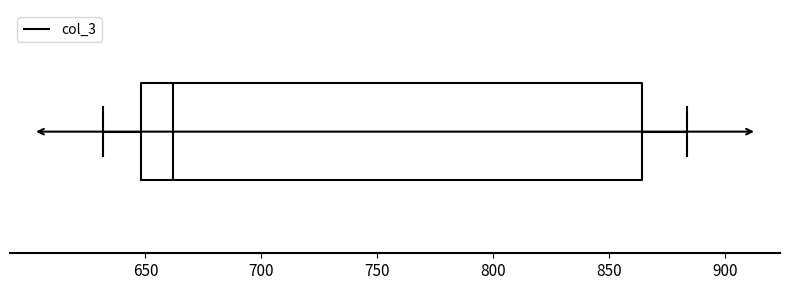

Where does the median line of the box sit on the x-axis? The values are not printed on the chart, so give them approximately, as read against the axis.

660